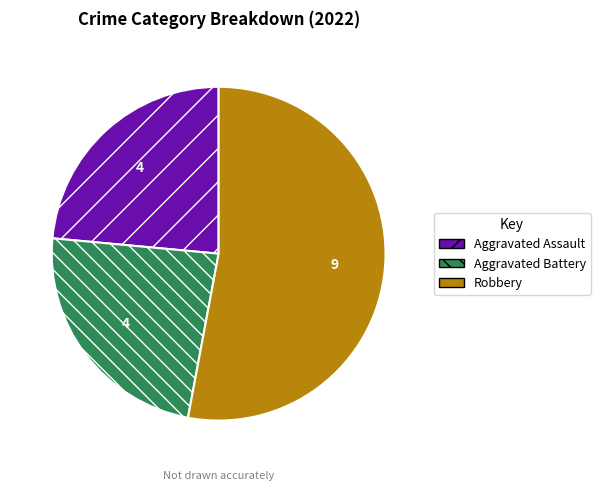

Is the sum of Robbery and Aggravated Battery greater than half?

Yes